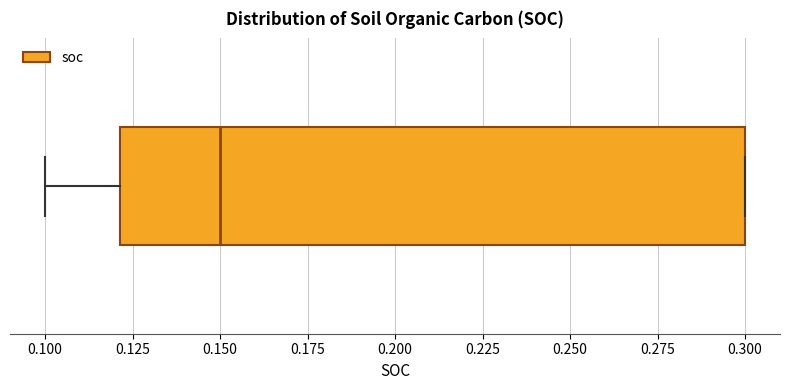

Read this box plot against the x-axis: the position of the median line, the range covered by the box, and the ends of both whiskers. The values are not printed on the chart, so give them approximately, as read against the axis.

median 0.15, box 0.12 to 0.30, whiskers 0.10 to 0.30